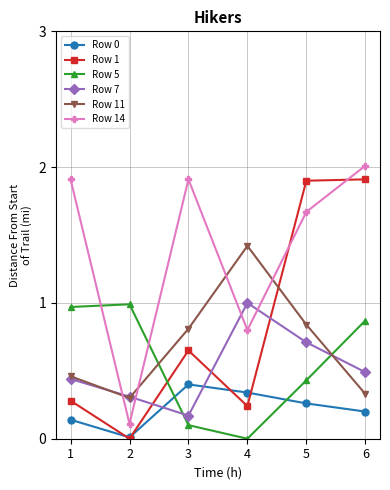

True or false: Row 11 and Row 14 cross at least once.

True